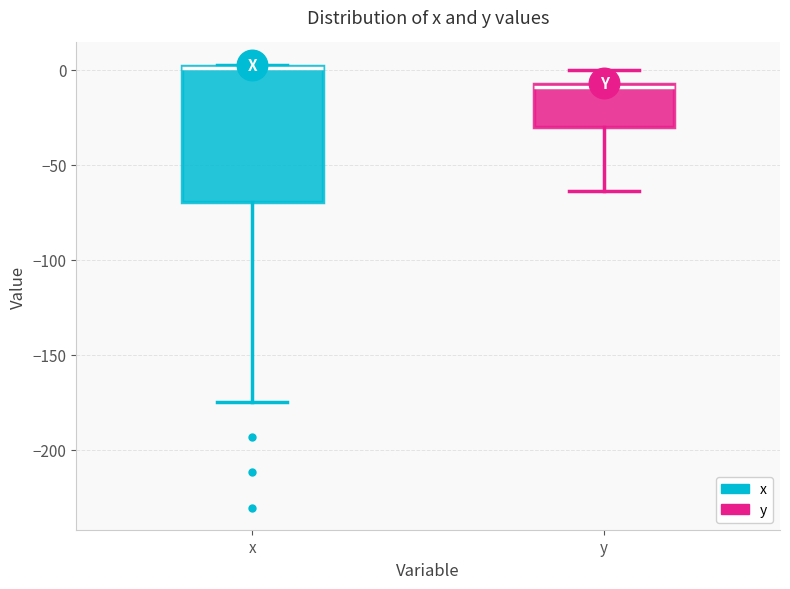

Where is the upper edge of the box for x on the y-axis? The values are not printed on the chart, so give them approximately, as read against the axis.

0